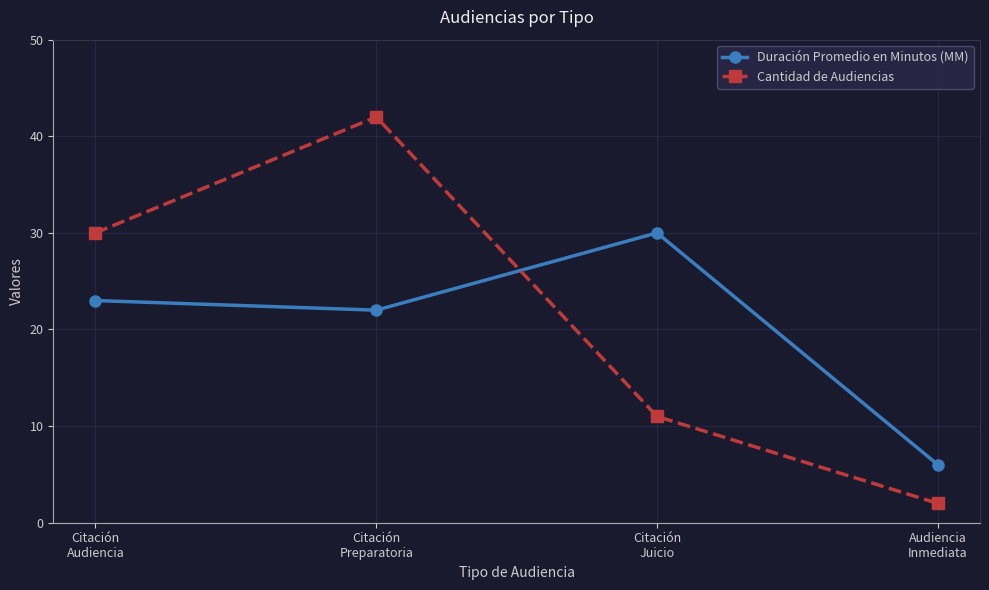

True or false: Duración Promedio en Minutos (MM) has more than 1 points higher than both neighbors.

False